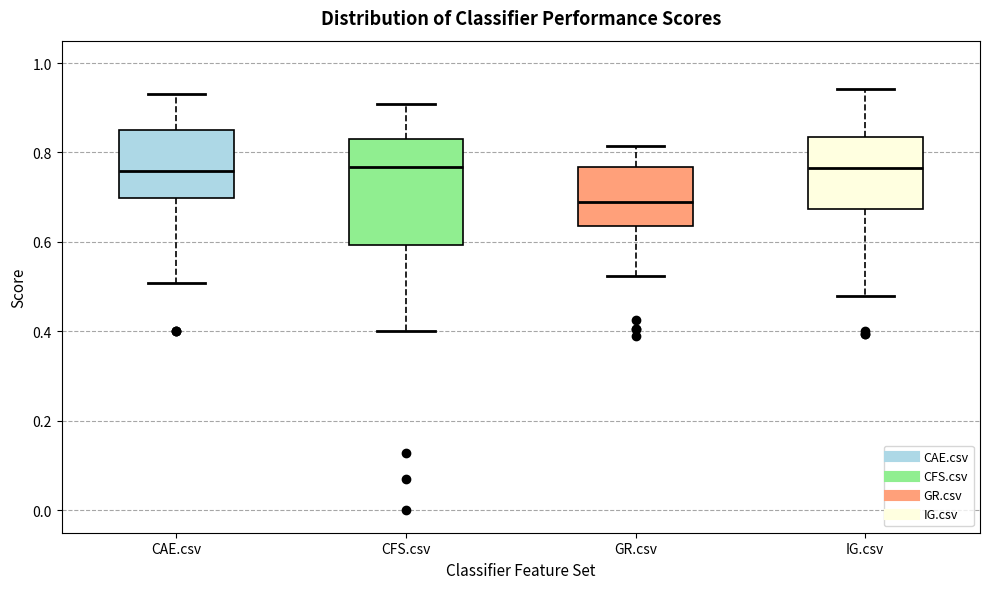

Reading left to right, transcribe this box plot: for each box, give where its median line is, the range the box spans, and where its two whiskers end, as read against the y-axis. The values are not printed on the chart, so give them approximately, as read against the axis.

CAE.csv: median 0.76, box 0.70 to 0.86, whiskers 0.50 to 0.94
CFS.csv: median 0.76, box 0.60 to 0.84, whiskers 0.40 to 0.90
GR.csv: median 0.70, box 0.64 to 0.76, whiskers 0.52 to 0.82
IG.csv: median 0.76, box 0.68 to 0.84, whiskers 0.48 to 0.94